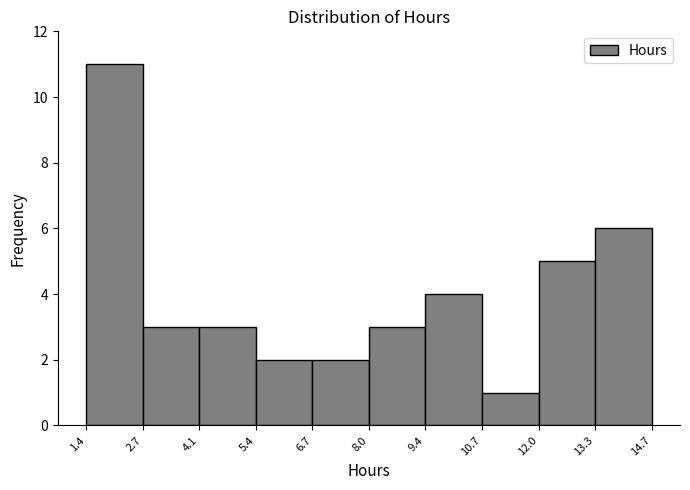

Reading left to right, transcribe this chart: for each bar, give the range it covers on the x-axis and its height. The values are not printed on the chart, so give them approximately, as read against the axis.

1.4 to 2.7: 11
2.7 to 4.1: 3
4.1 to 5.4: 3
5.4 to 6.7: 2
6.7 to 8.0: 2
8.0 to 9.4: 3
9.4 to 10.7: 4
10.7 to 12.0: 1
12.0 to 13.3: 5
13.3 to 14.7: 6